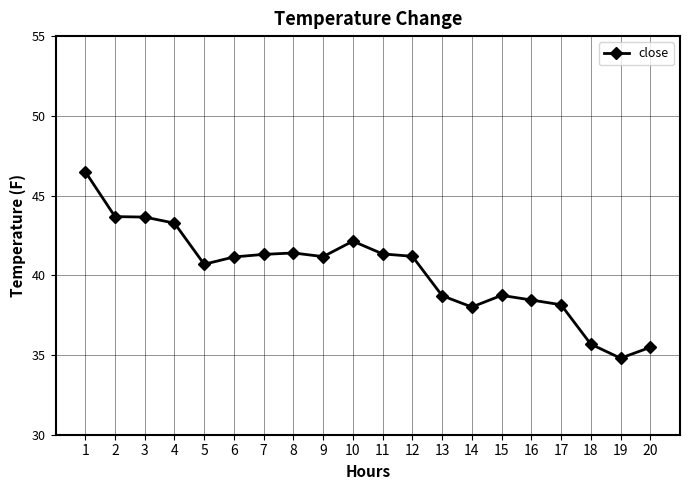

What is the ratio of the value at 13 to the value at 20?

1.1